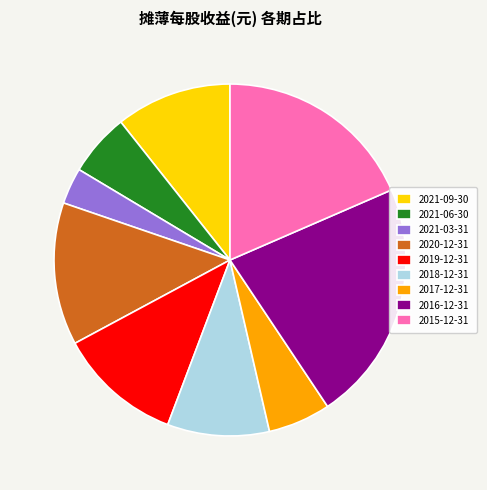

Does 2017-12-31 account for over 50% of the chart?

No